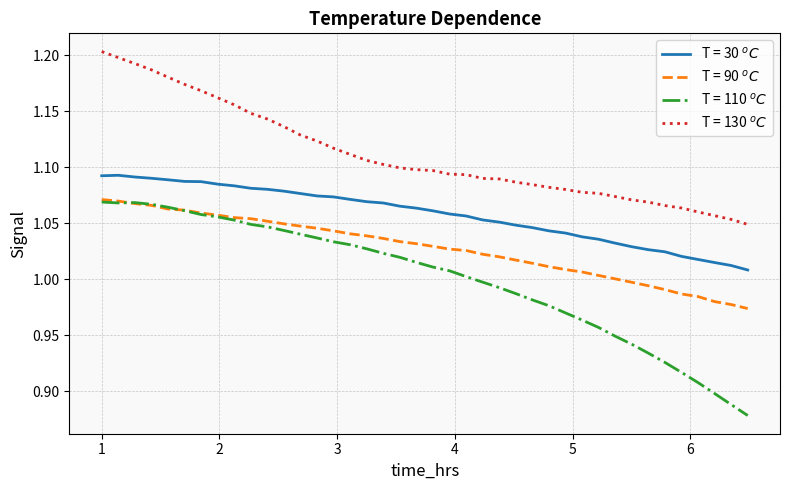

Is this an area chart (filled region under the line)?

No